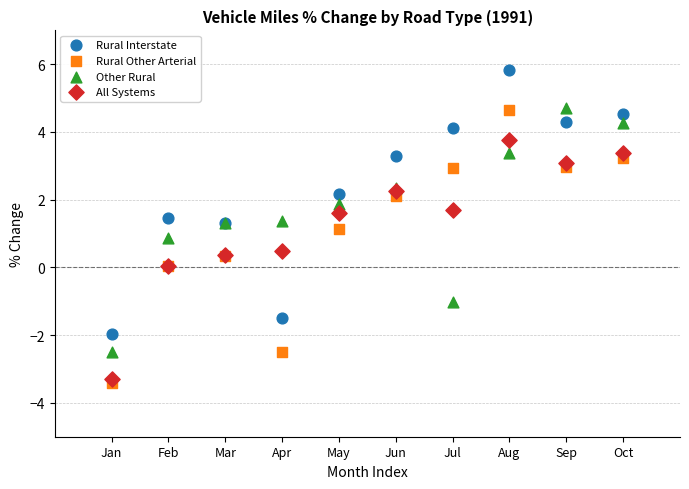

What are all the series names shown in the legend?

Rural Interstate, Rural Other Arterial, Other Rural, All Systems